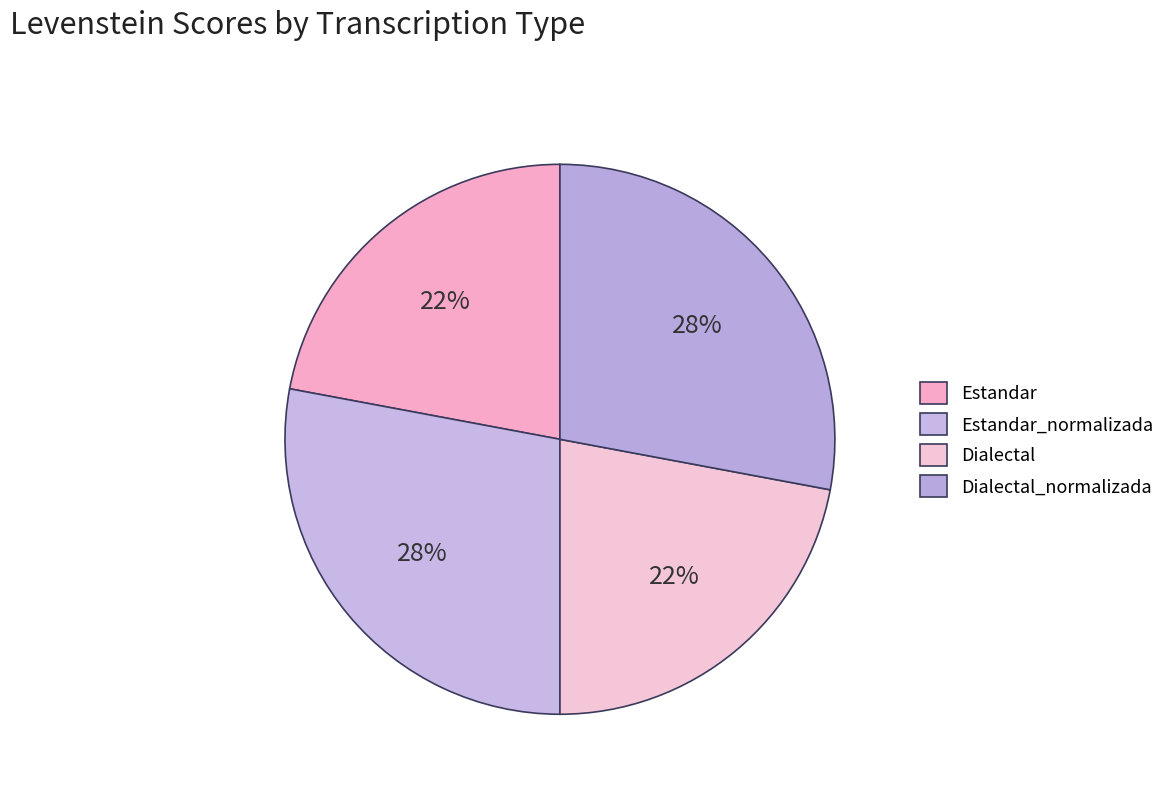

What is the largest slice in the pie chart?

Estandar_normalizada